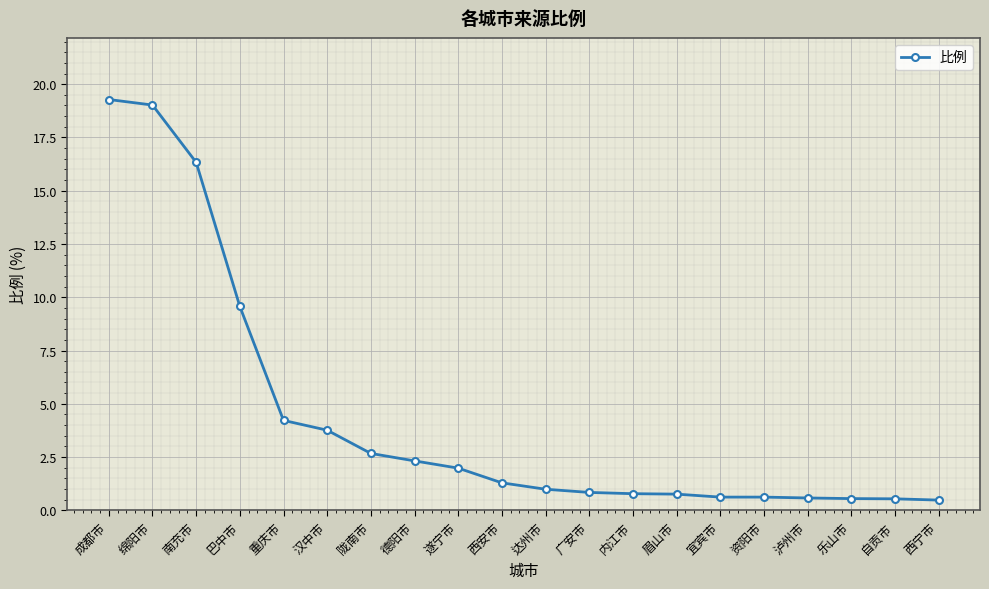

What is the ratio of the value at 达州市 to the value at 巴中市?

0.1